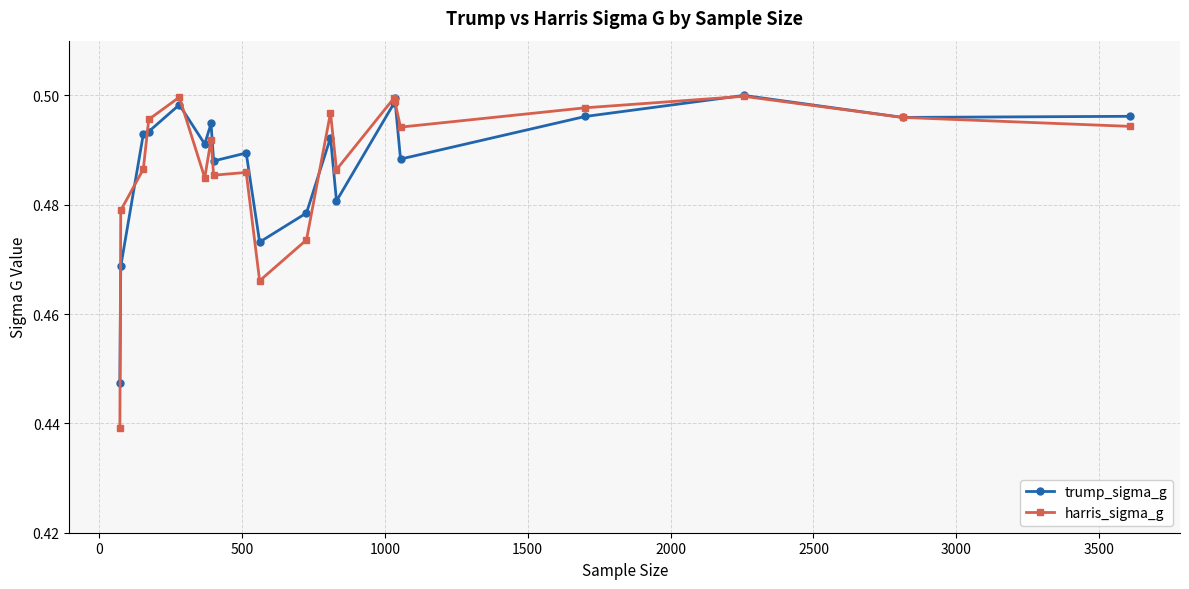

True or false: harris_sigma_g has more than 0 points higher than both neighbors.

True